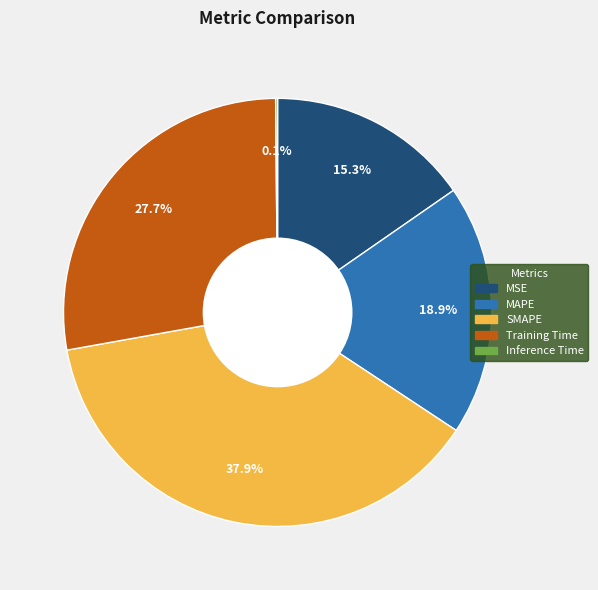

Do SMAPE and MAPE together represent more than half of the pie?

Yes